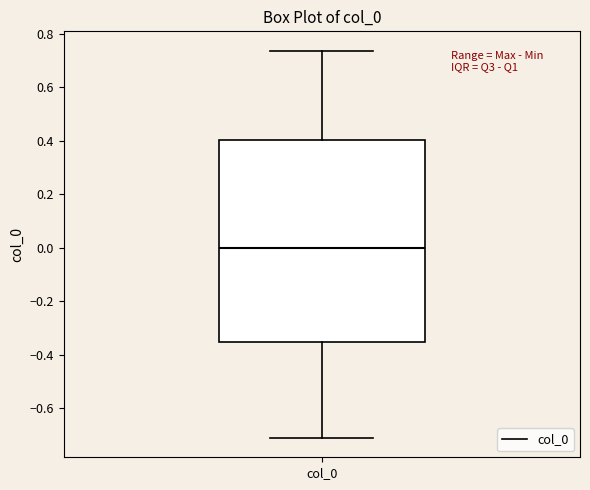

Read this box plot against the y-axis: the position of the median line, the range covered by the box, and the ends of both whiskers. The values are not printed on the chart, so give them approximately, as read against the axis.

median 0.00, box -0.36 to 0.40, whiskers -0.72 to 0.74